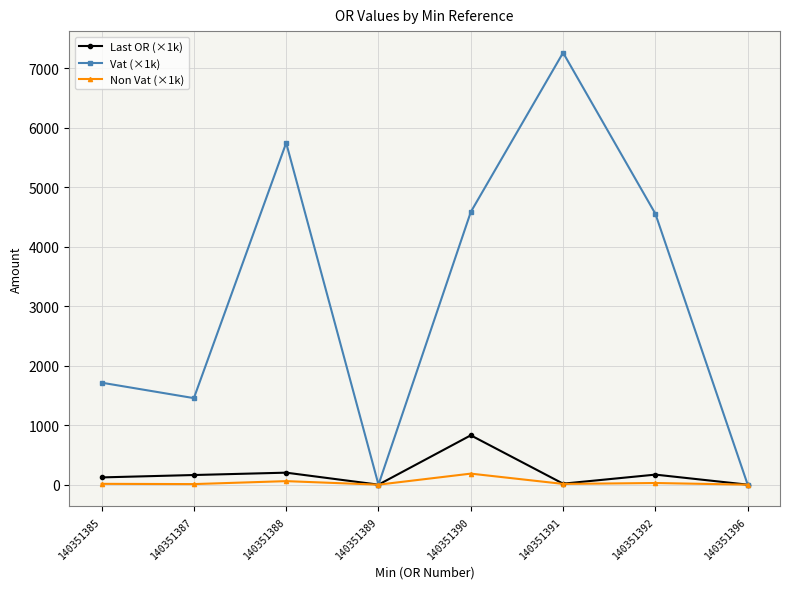

Is this an area chart (filled region under the line)?

No